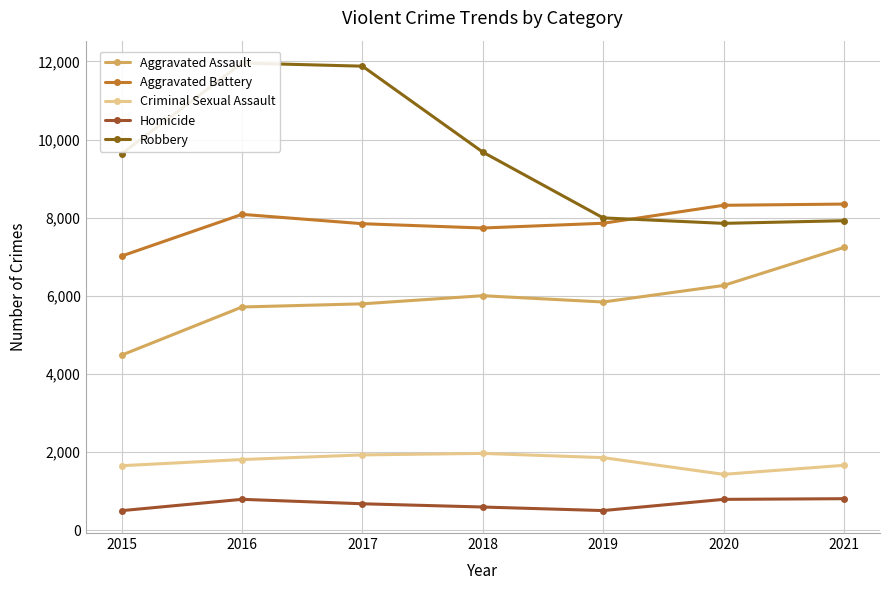

How many values in the Aggravated Battery series are below 7857?

3